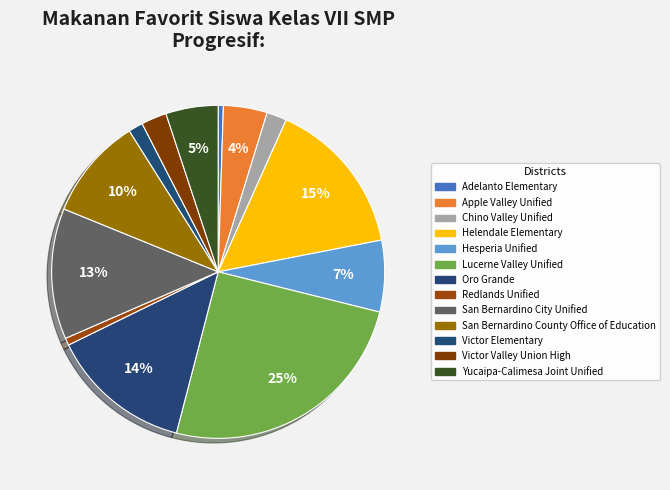

How many slices are in this pie chart?

13